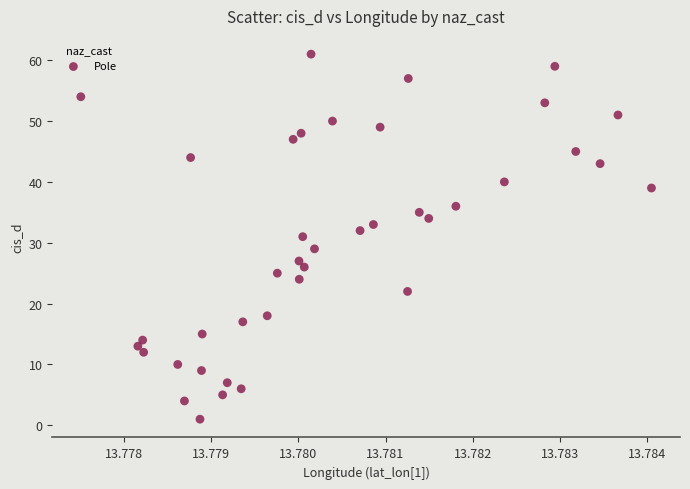

What is the range of Y values (max minus min)?

60